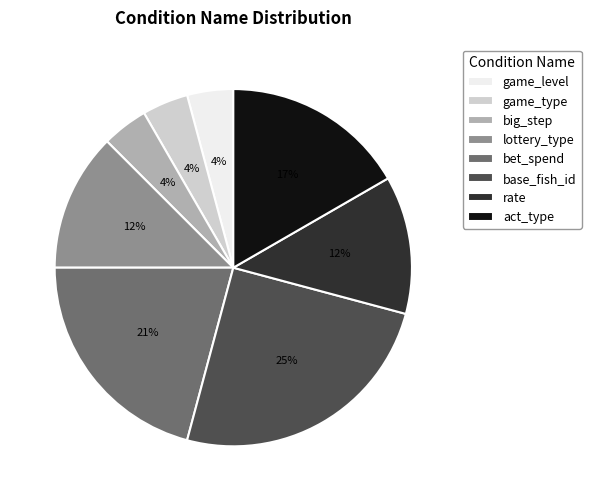

To the nearest percent, what portion does game_type represent?

4%